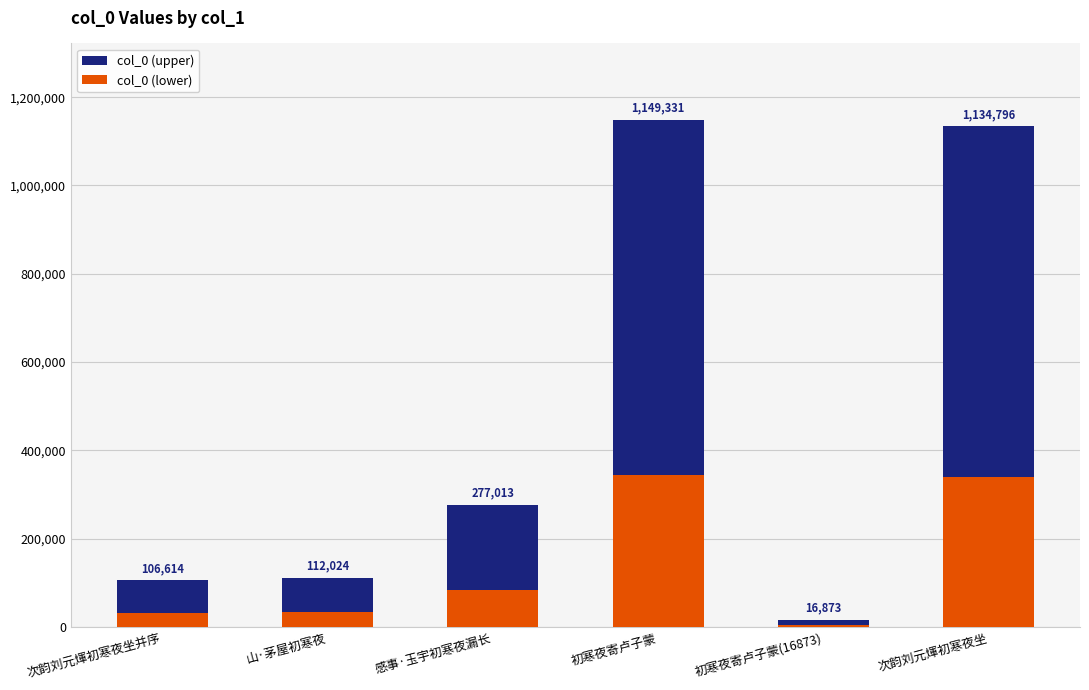

Rank the categories by value from lowest to highest.

初寒夜寄卢子蒙(16873), 次韵刘元煇初寒夜坐并序, 山·茅屋初寒夜, 感事·玉宇初寒夜漏长, 次韵刘元煇初寒夜坐, 初寒夜寄卢子蒙